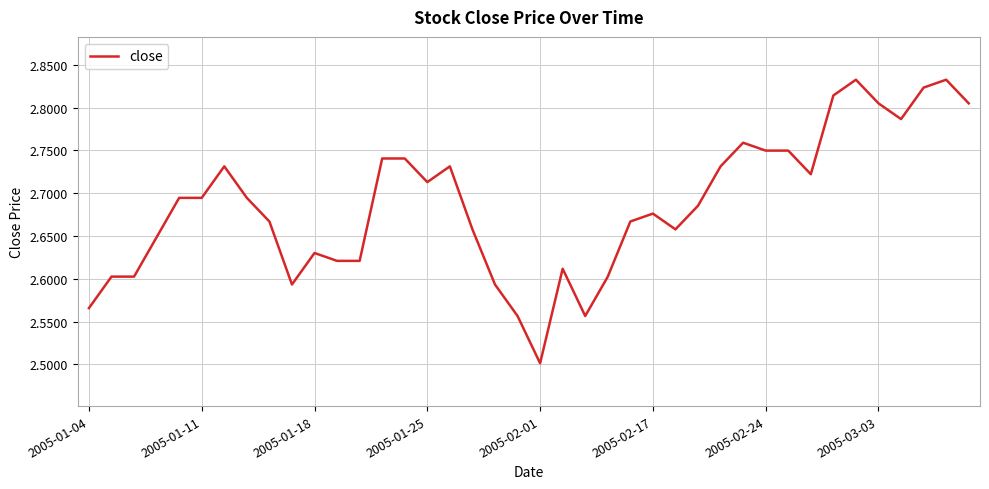

What is the minimum value shown in the chart?

2.5